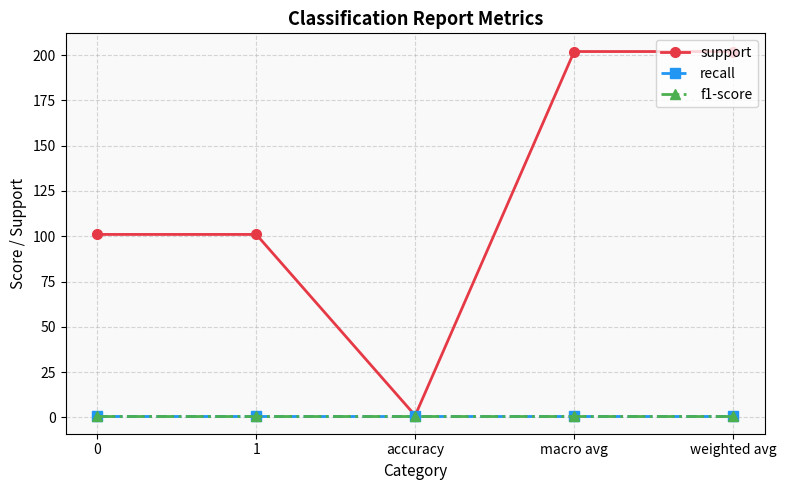

True or false: recall and support cross at least once.

False